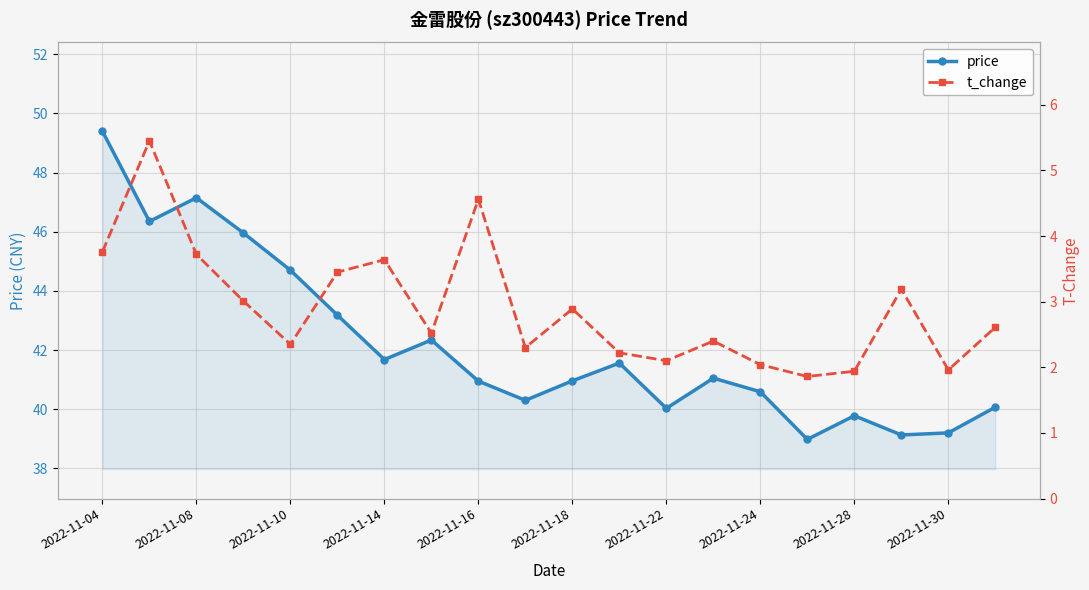

At how many categories does at least one series exceed 40?

16